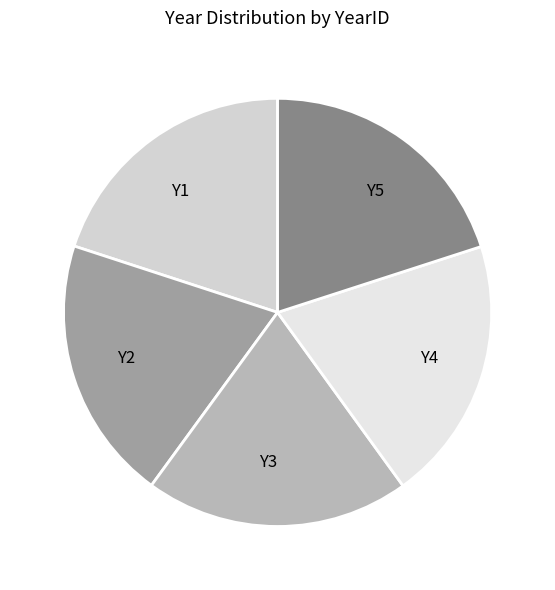

The Y4 slice represents 20% of the pie. True or false?

True